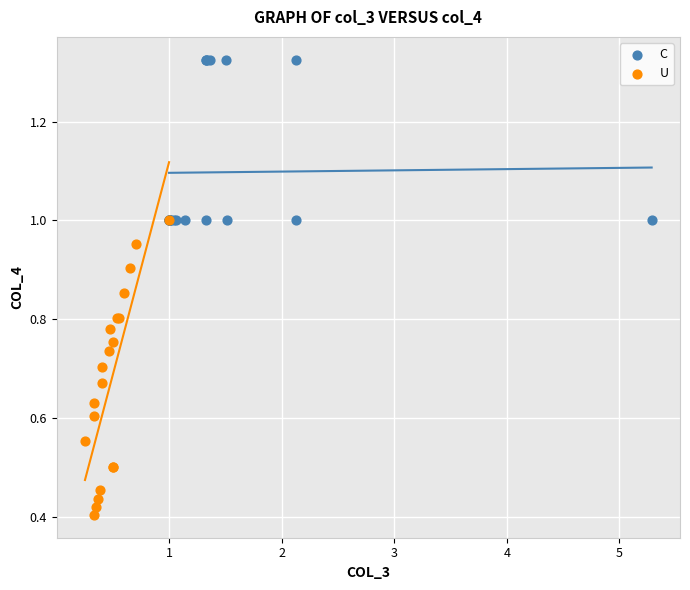

Which series contains the highest Y value?

C